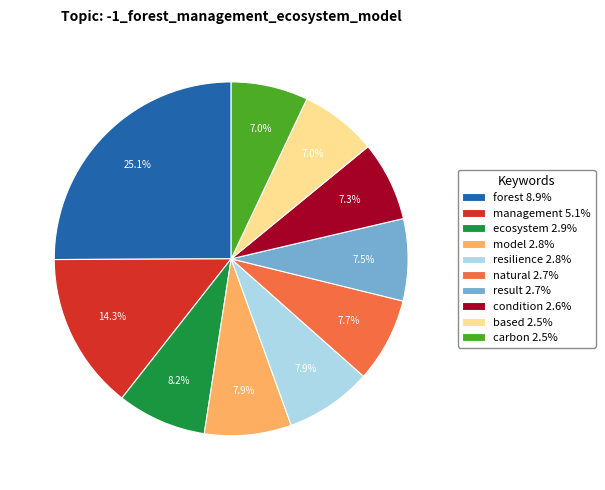

How many segments does this pie chart have?

10